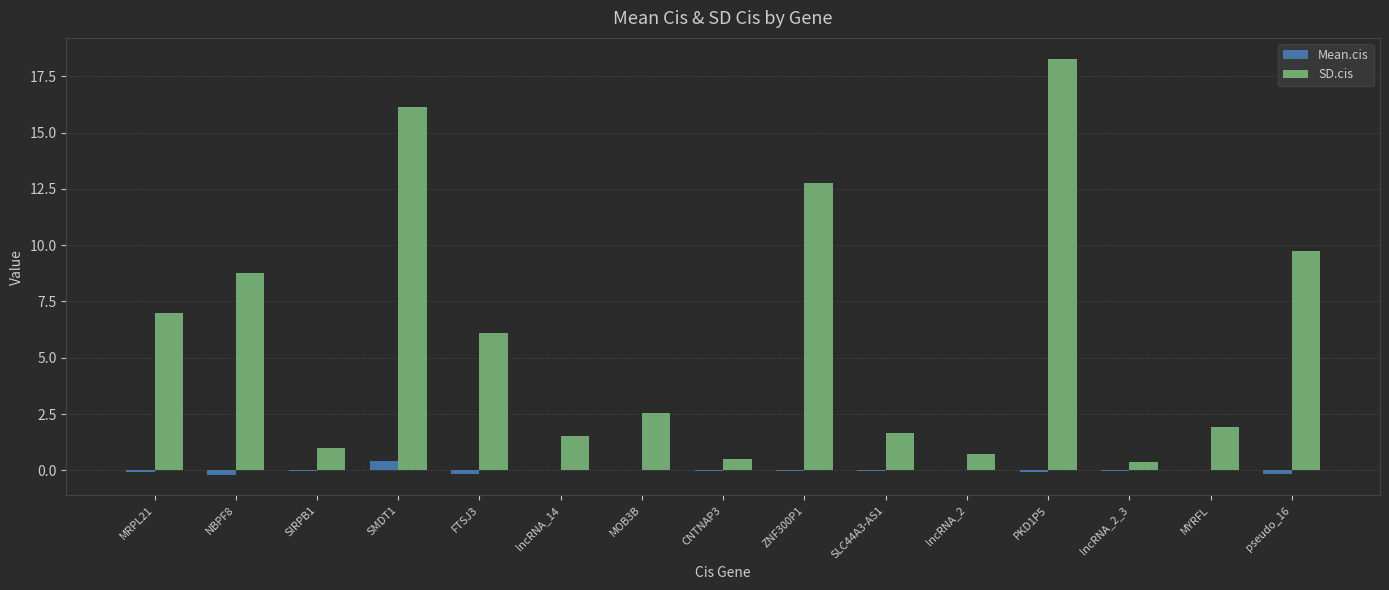

Which label corresponds to the largest value in the chart?

PKD1P5